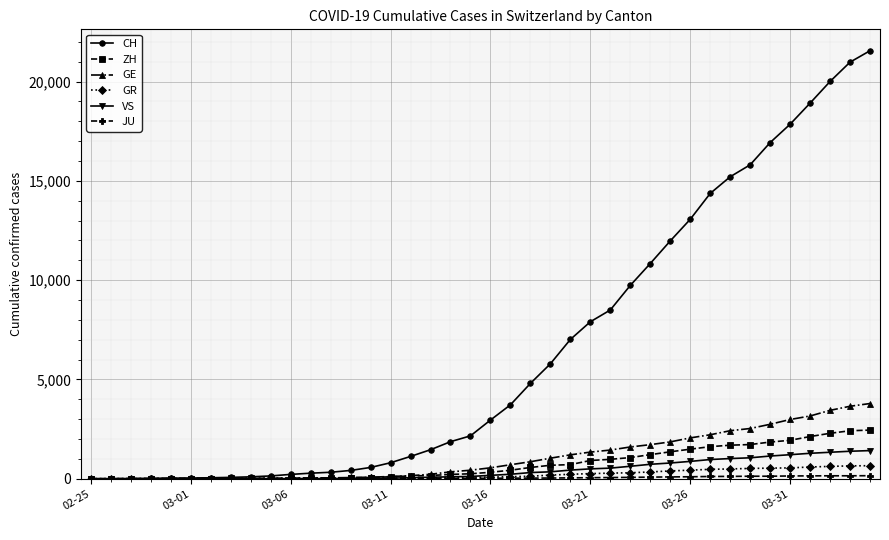

Which series has the largest total across all categories?

CH